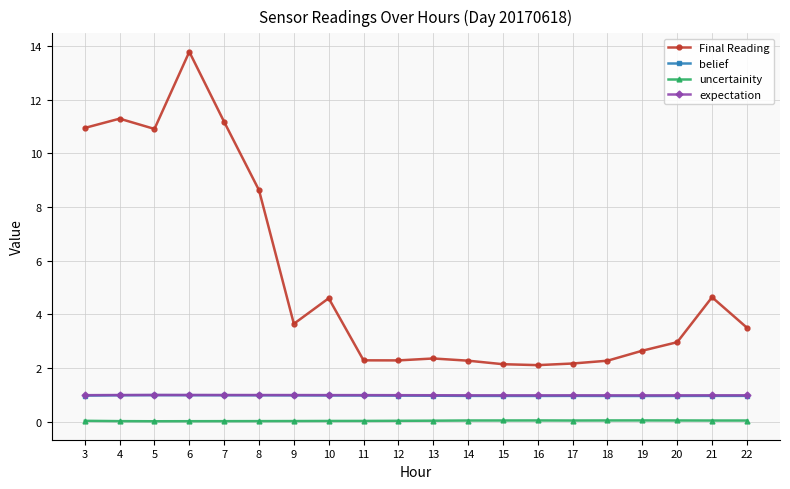

What is the value of the belief point at the 18th from the left?

1.0